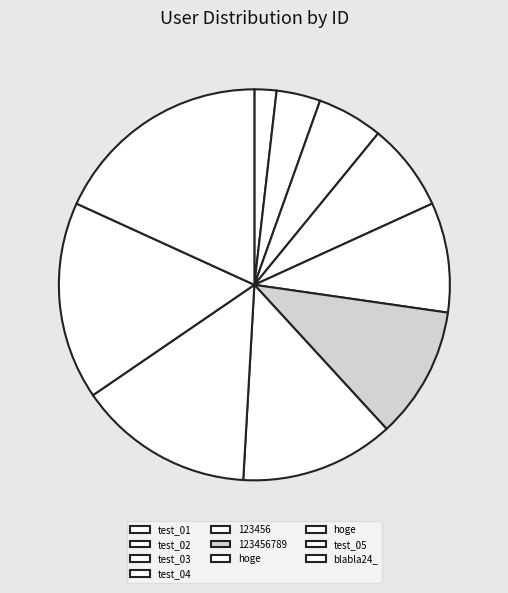

How many slices are in this pie chart?

10